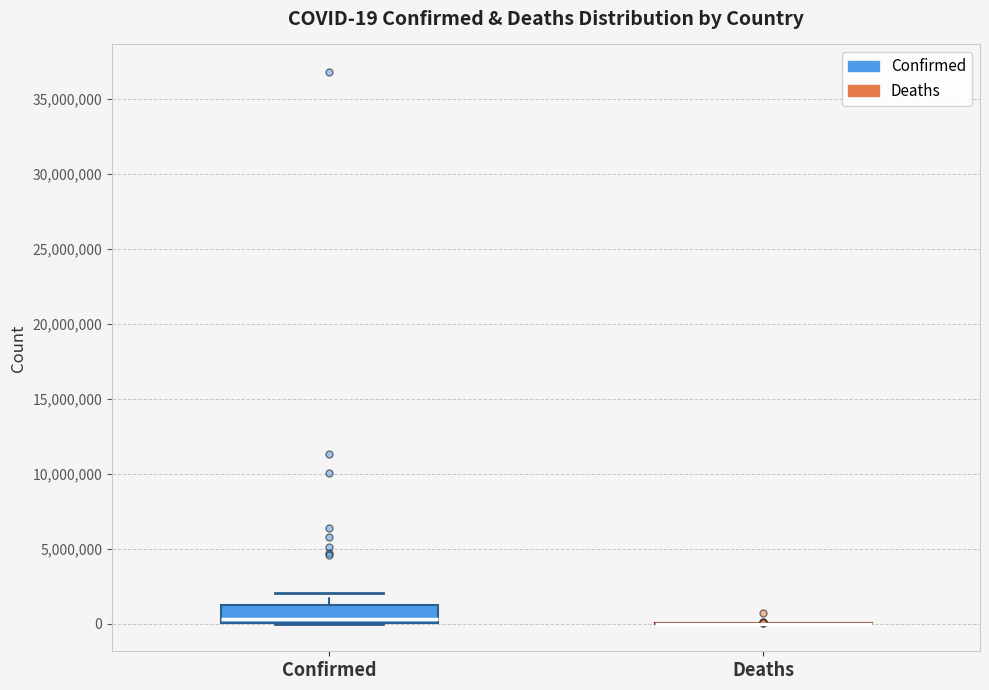

Comparing the boxes themselves (not the whiskers), which one is the tallest?

Confirmed